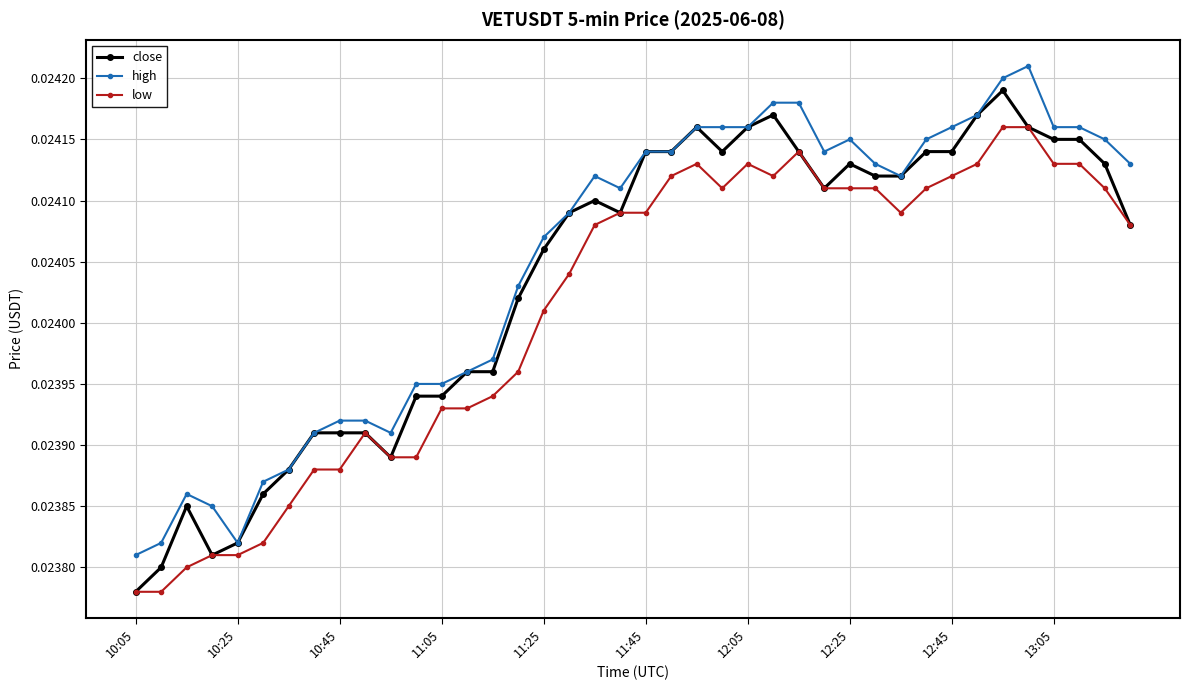

At how many categories does at least one series exceed 0?

40